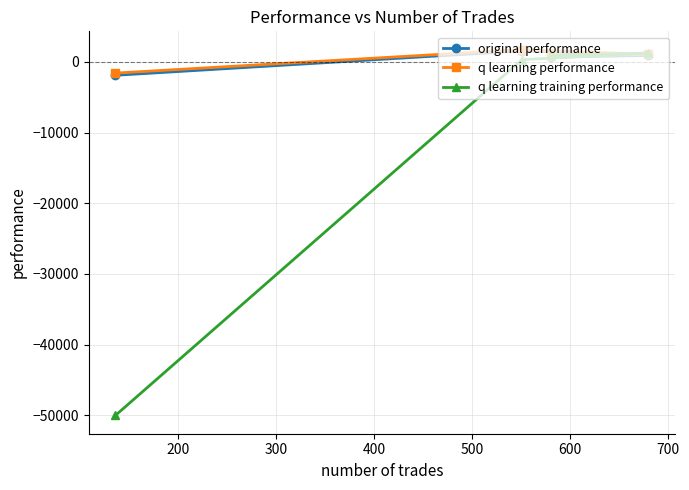

Which series ends up on top after the final intersection of original performance and q learning training performance?

original performance